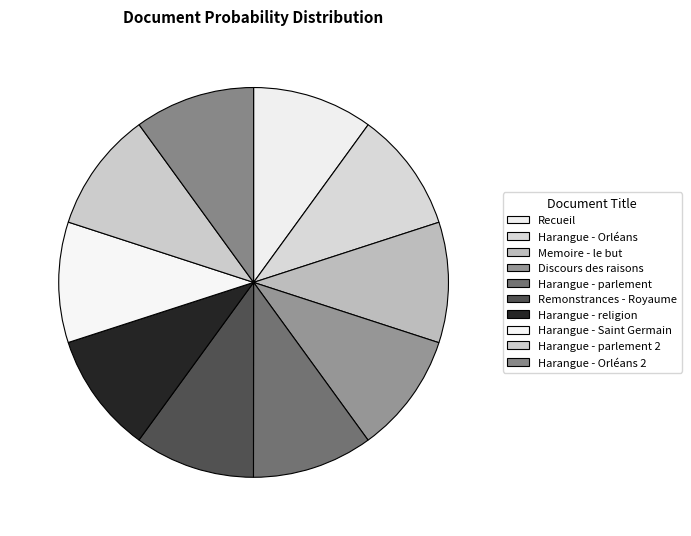

Do Harangue - religion and Harangue - Orléans together represent more than half of the pie?

No